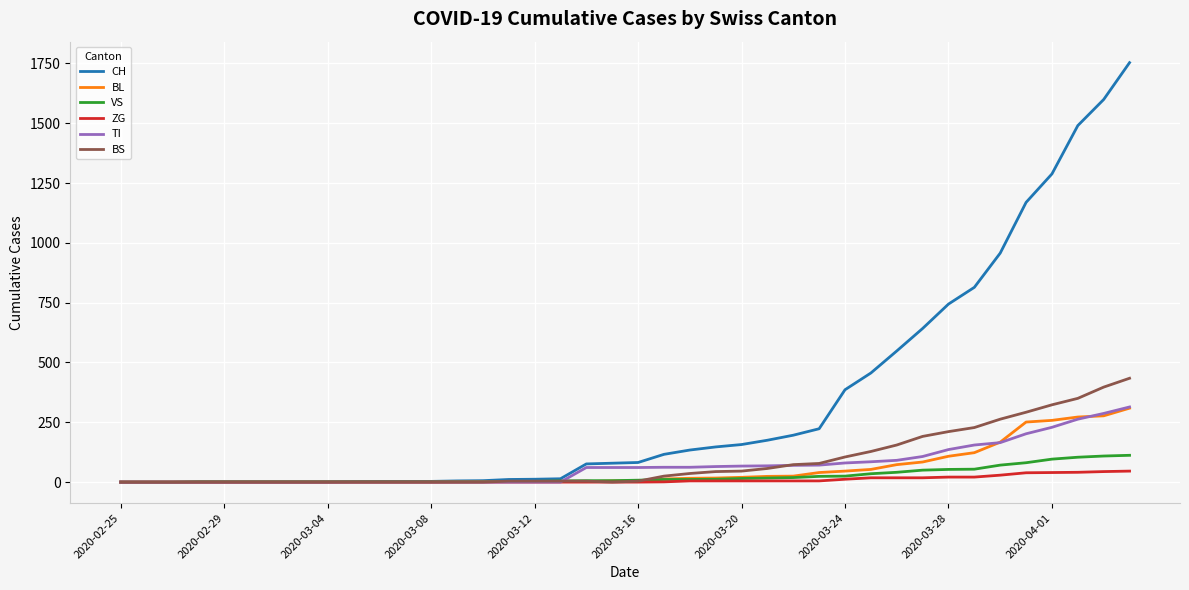

Which series has the largest total across all categories?

CH